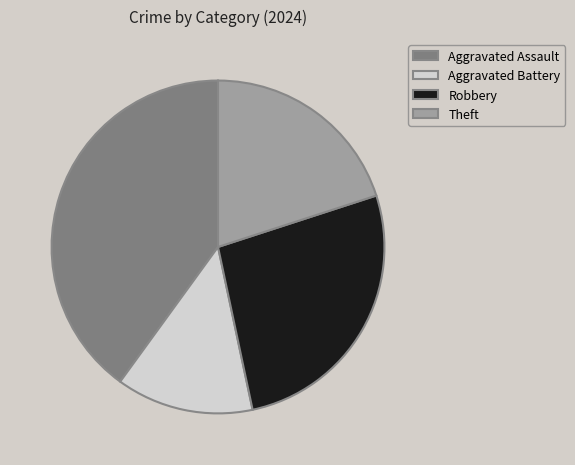

How many segments does this pie chart have?

4